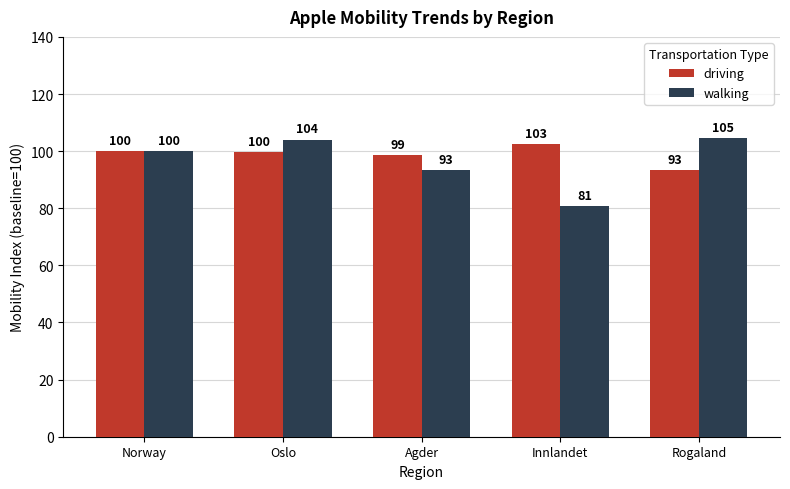

True or false: driving has a value of 98.6 at Agder.

True